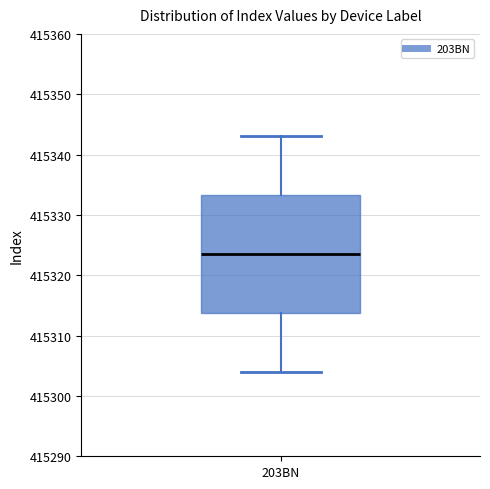

Where does the lower whisker of the box for 203BN end on the y-axis? The values are not printed on the chart, so give them approximately, as read against the axis.

415304